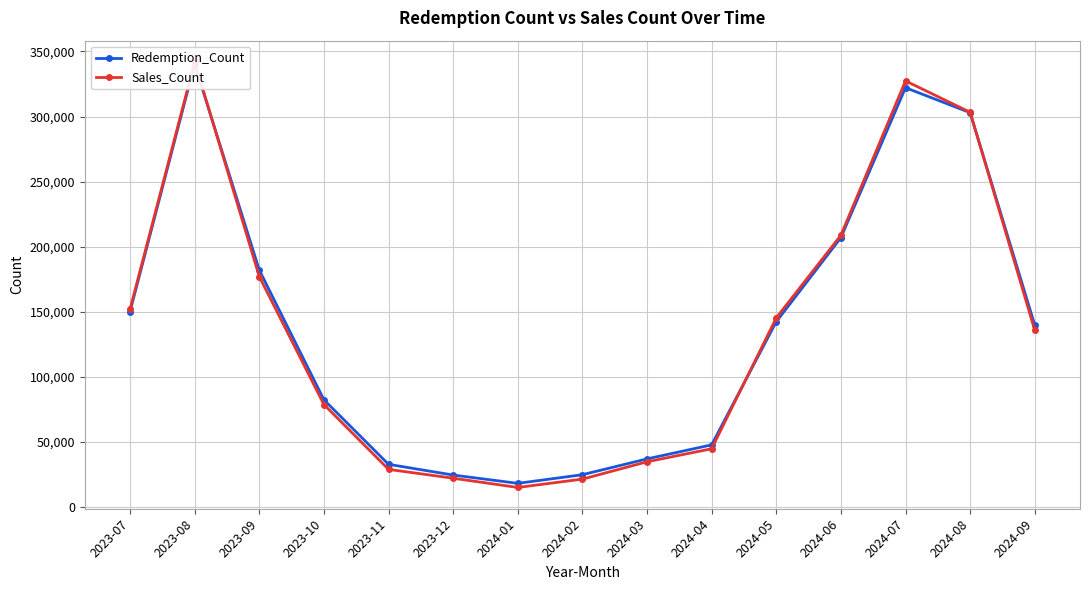

In Sales_Count, how many points are higher than both neighbors (excluding endpoints)?

2